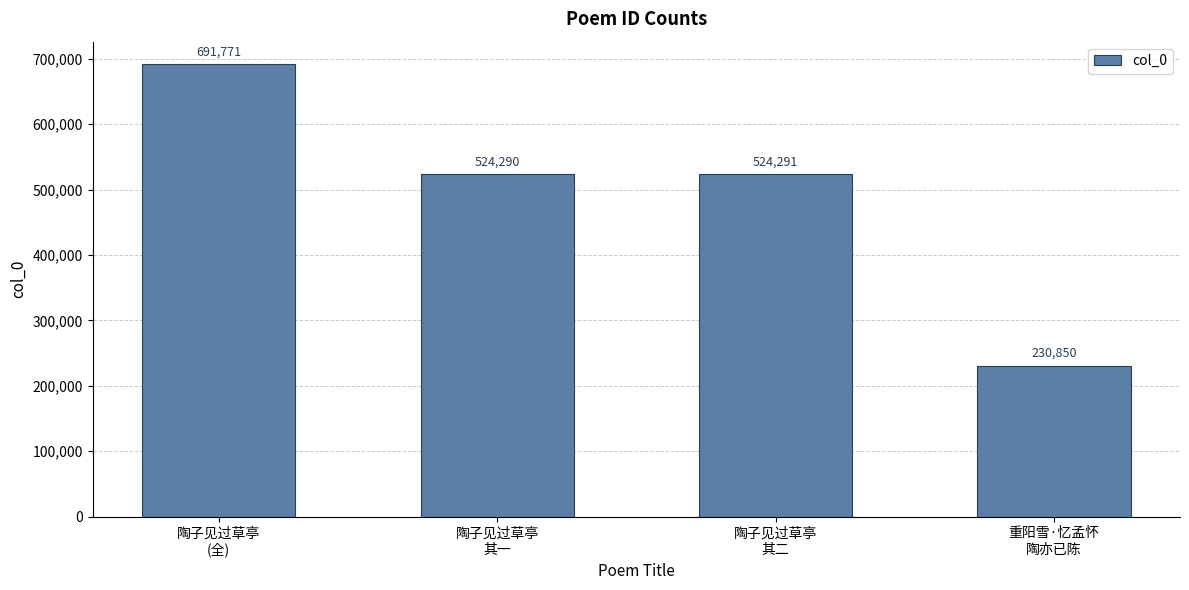

Which has a higher value, 陶子见过草亭
其二 or 陶子见过草亭
其一?

陶子见过草亭
其二